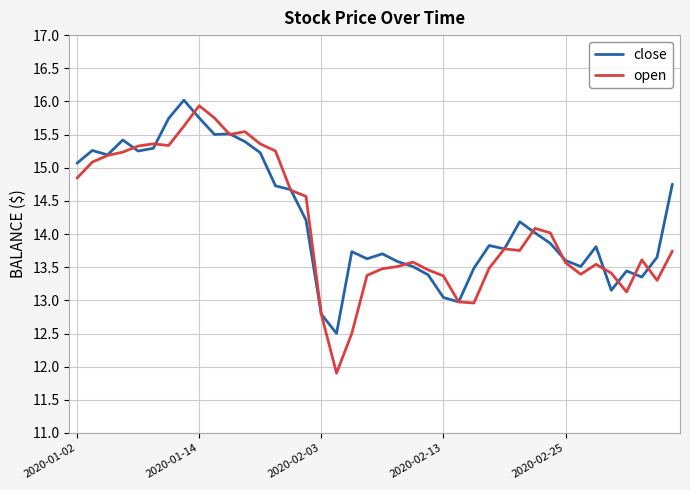

What is the maximum value shown in the chart?

16.0